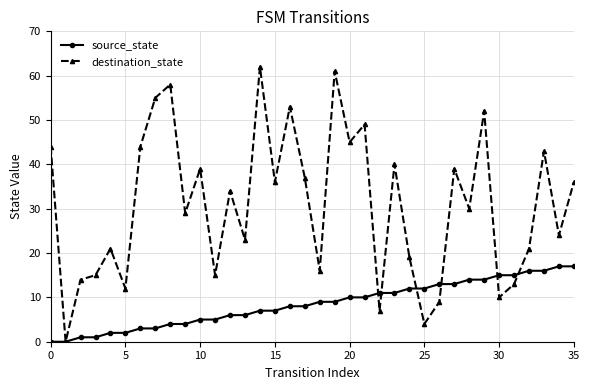

True or false: destination_state has more than 0 points higher than both neighbors.

True